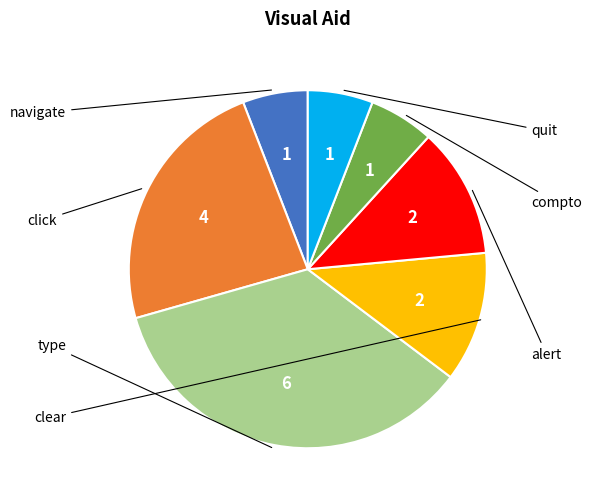

Is there a majority slice in this chart?

No